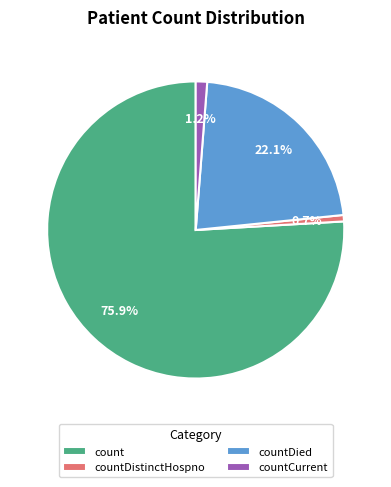

Which category has the smallest portion of the pie?

countDistinctHospno